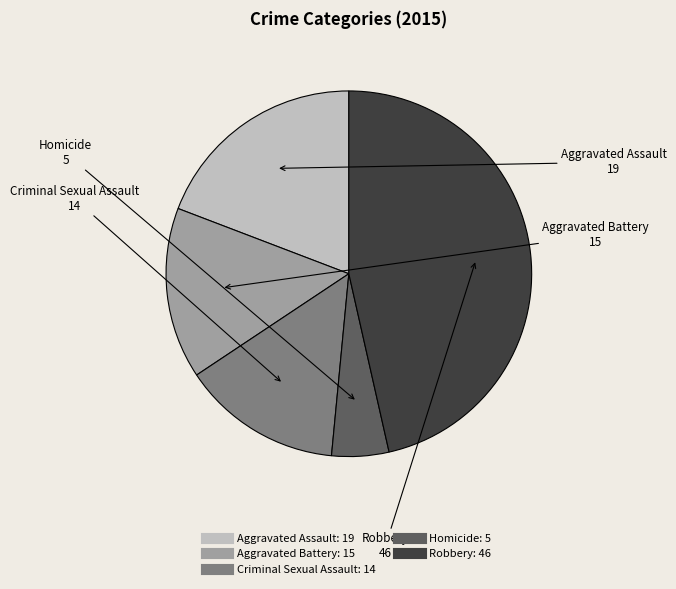

True or false: Aggravated Battery accounts for 15% of the total.

True